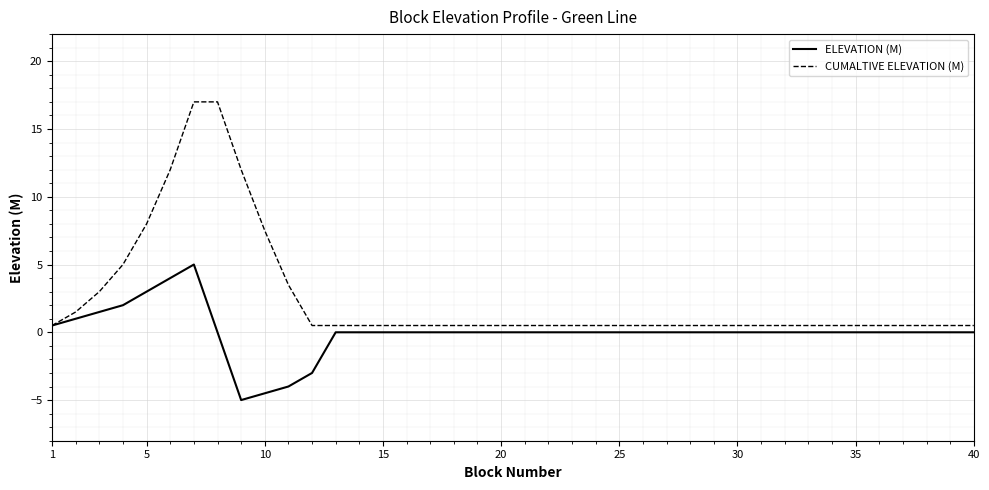

How many lines are shown in the chart?

2